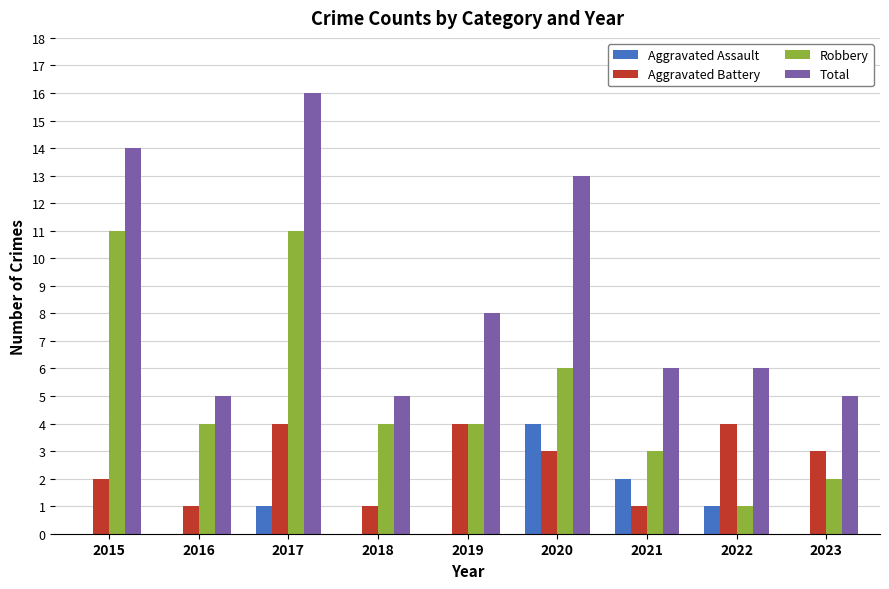

Reading right to left, extract all data points from this chart.

Aggravated Assault: 0	1	2	4	0	0	1	0	0
Aggravated Battery: 3	4	1	3	4	1	4	1	2
Robbery: 2	1	3	6	4	4	11	4	11
Total: 5	6	6	13	8	5	16	5	14